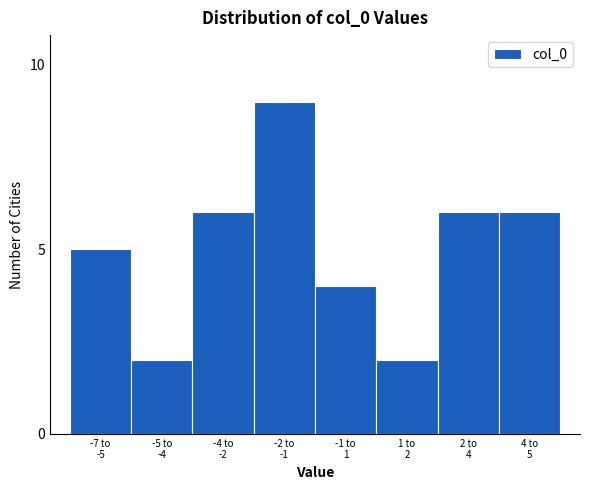

Reading left to right, extract all data points from this chart.

5	2	6	9	4	2	6	6